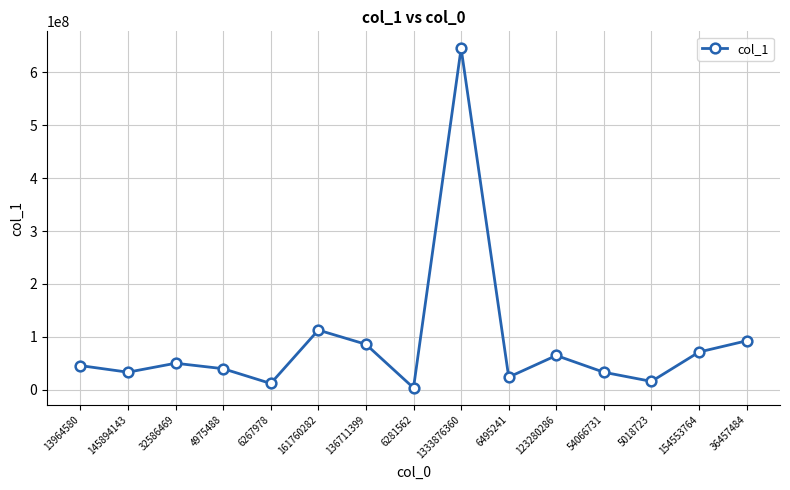

What is the ratio of the value at 145894143 to the value at 123280286?

0.5